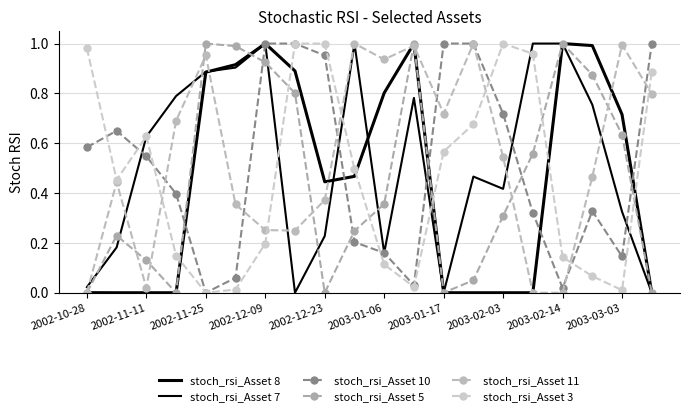

At how many categories does at least one series exceed 0?

20